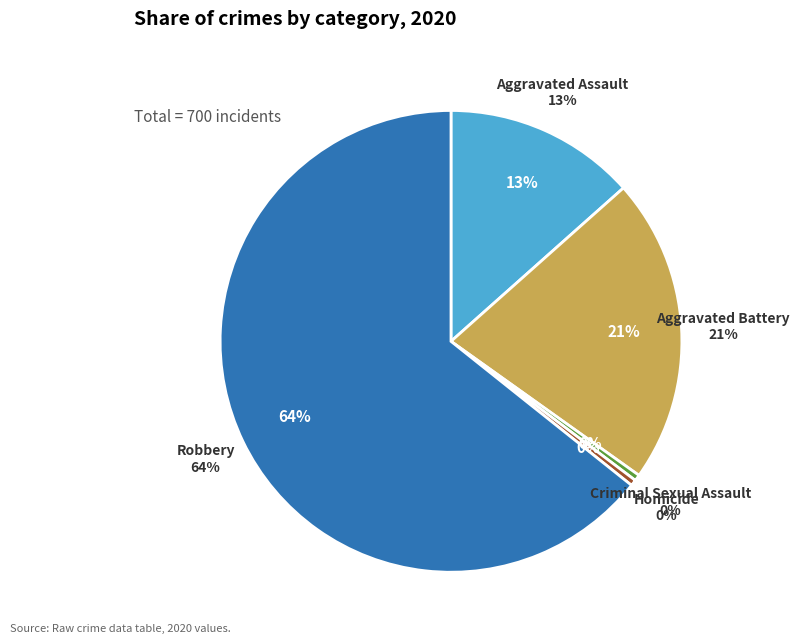

What percentage do Aggravated Assault and Robbery together represent?

77.7%